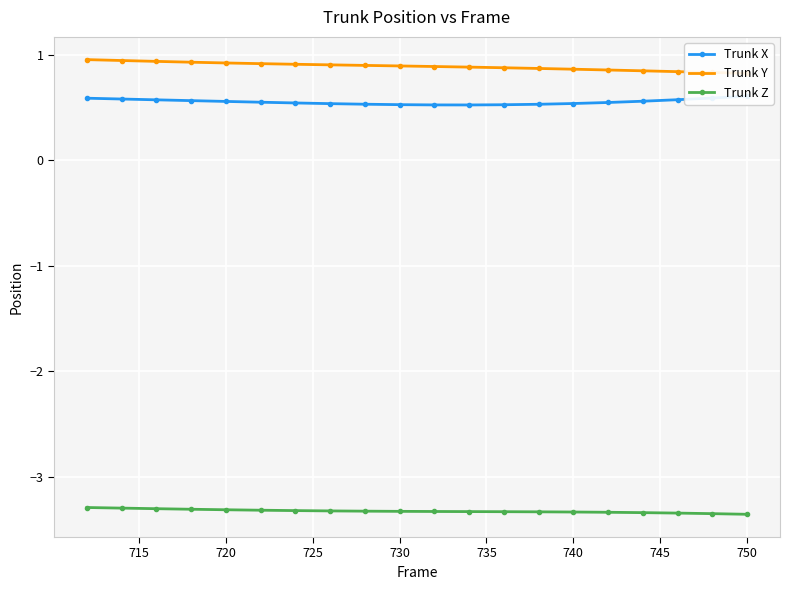

The value of Trunk Z at 720 is -5.8. True or false?

False